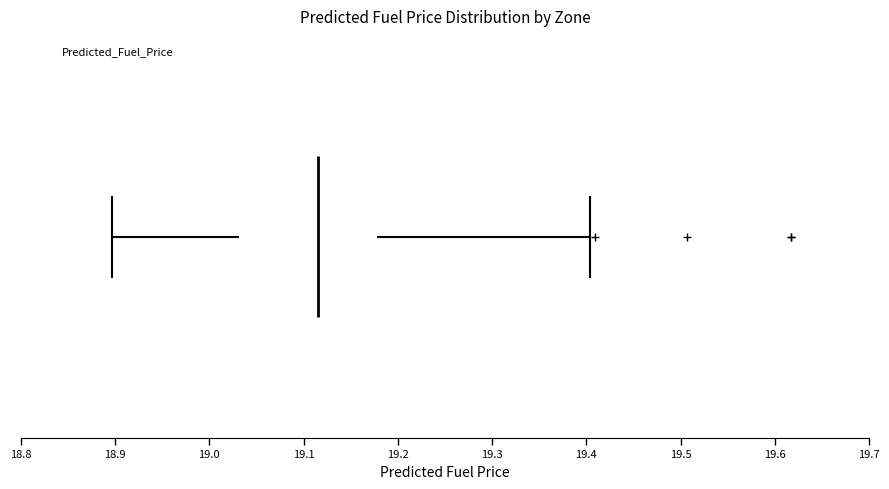

Read this box plot against the x-axis: the position of the median line, the range covered by the box, and the ends of both whiskers. The values are not printed on the chart, so give them approximately, as read against the axis.

median 19.12, box 19.03 to 19.18, whiskers 18.90 to 19.40